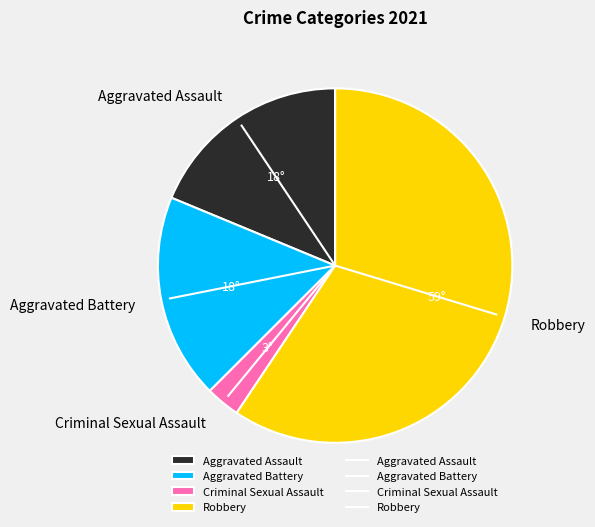

Does Aggravated Assault represent more than half of the total?

No